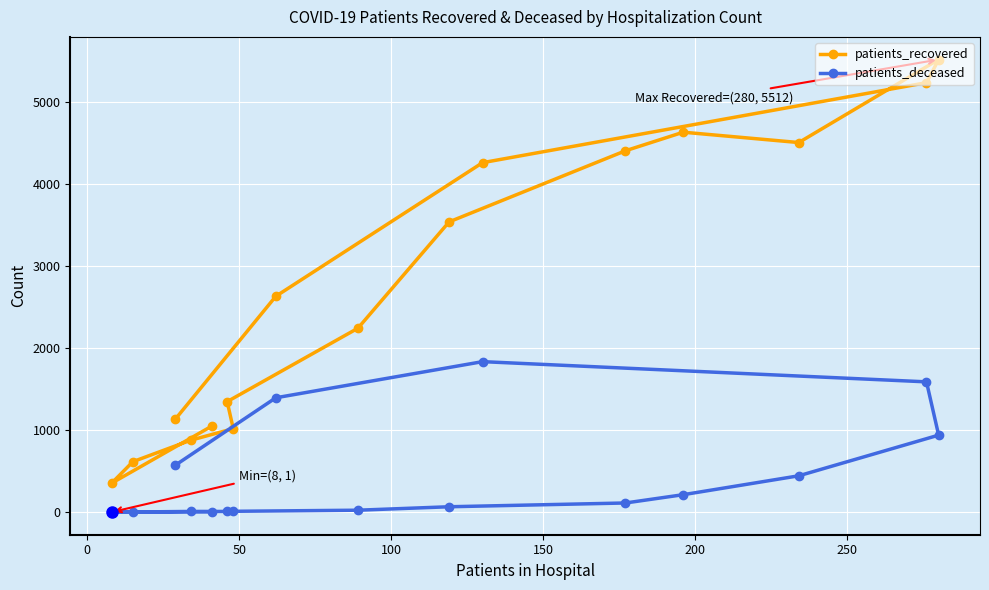

Which series has the largest range (max minus min)?

patients_recovered